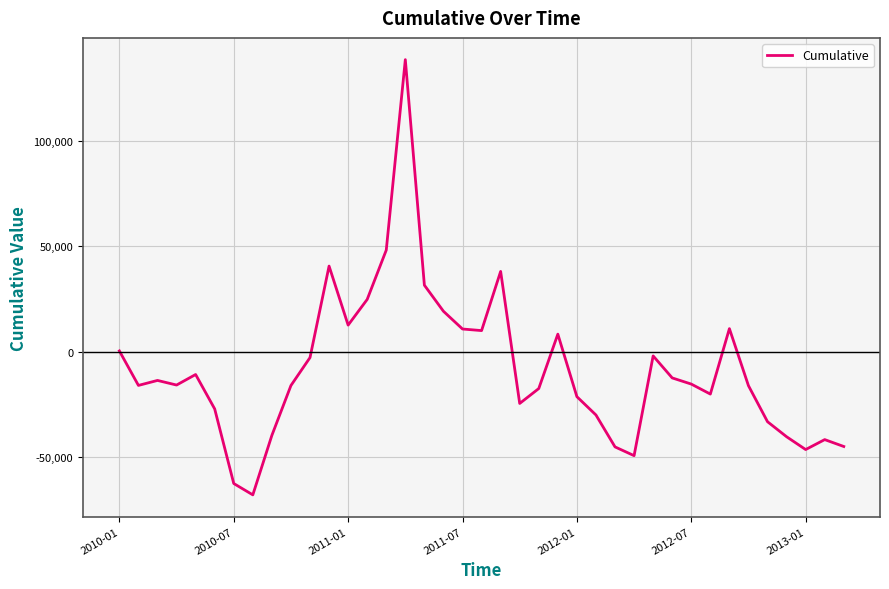

What is the smallest value displayed?

-67900.4